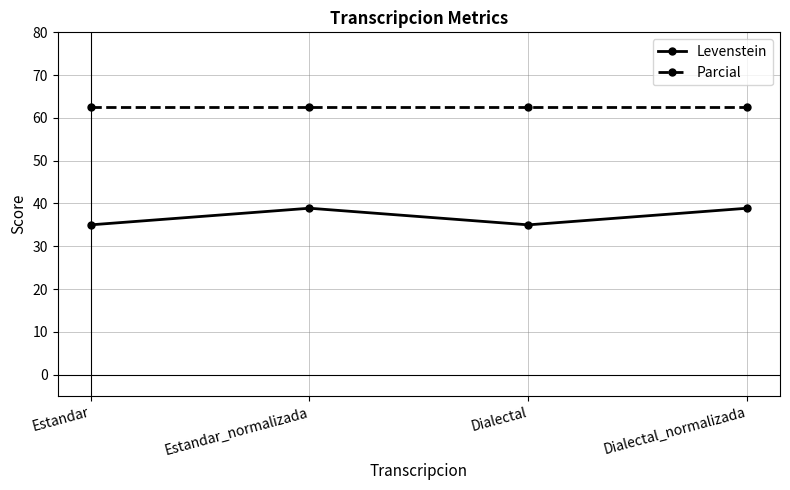

List the series in order of their overall mean, highest first.

Parcial, Levenstein